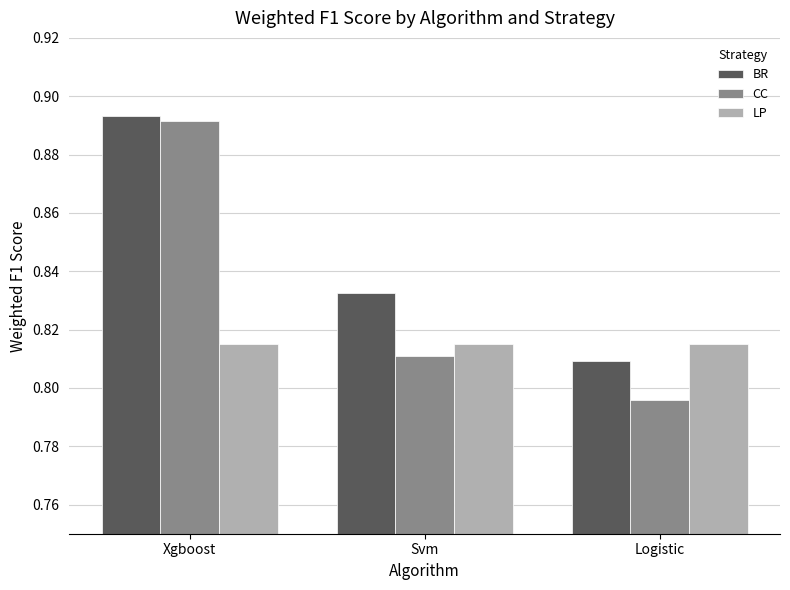

At which label is CC closest to 0?

Logistic